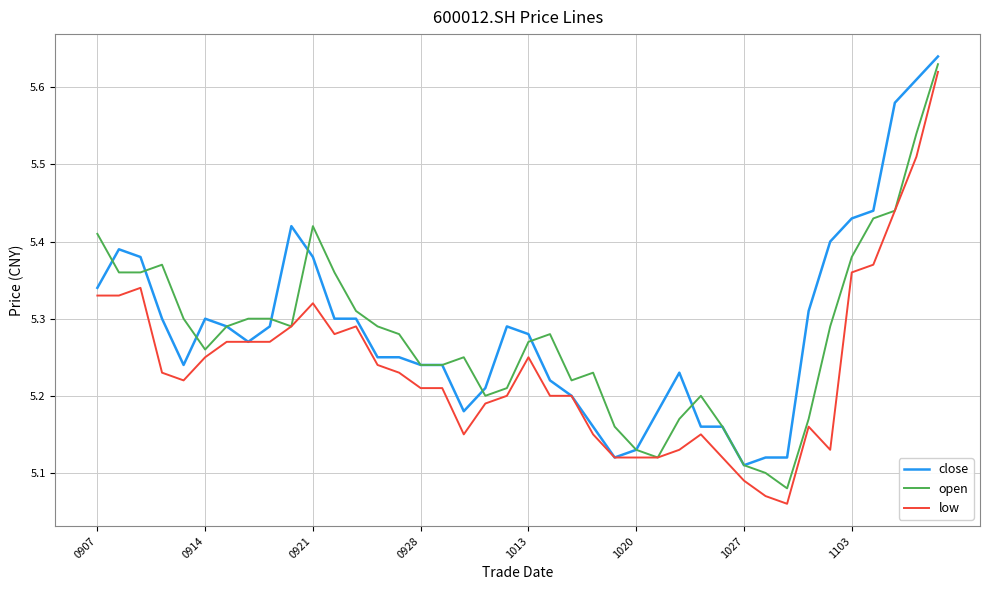

Reading left to right, transcribe all the data shown in this chart.

close: 5.3	5.4	5.4	5.3	5.2	5.3	5.3	5.3	5.3	5.4	5.4	5.3	5.3	5.2	5.2	5.2	5.2	5.2	5.2	5.3	5.3	5.2	5.2	5.2	5.1	5.1	5.2	5.2	5.2	5.2	5.1	5.1	5.1	5.3	5.4	5.4	5.4	5.6	5.6	5.6
open: 5.4	5.4	5.4	5.4	5.3	5.3	5.3	5.3	5.3	5.3	5.4	5.4	5.3	5.3	5.3	5.2	5.2	5.2	5.2	5.2	5.3	5.3	5.2	5.2	5.2	5.1	5.1	5.2	5.2	5.2	5.1	5.1	5.1	5.2	5.3	5.4	5.4	5.4	5.5	5.6
low: 5.3	5.3	5.3	5.2	5.2	5.2	5.3	5.3	5.3	5.3	5.3	5.3	5.3	5.2	5.2	5.2	5.2	5.2	5.2	5.2	5.2	5.2	5.2	5.2	5.1	5.1	5.1	5.1	5.2	5.1	5.1	5.1	5.1	5.2	5.1	5.4	5.4	5.4	5.5	5.6